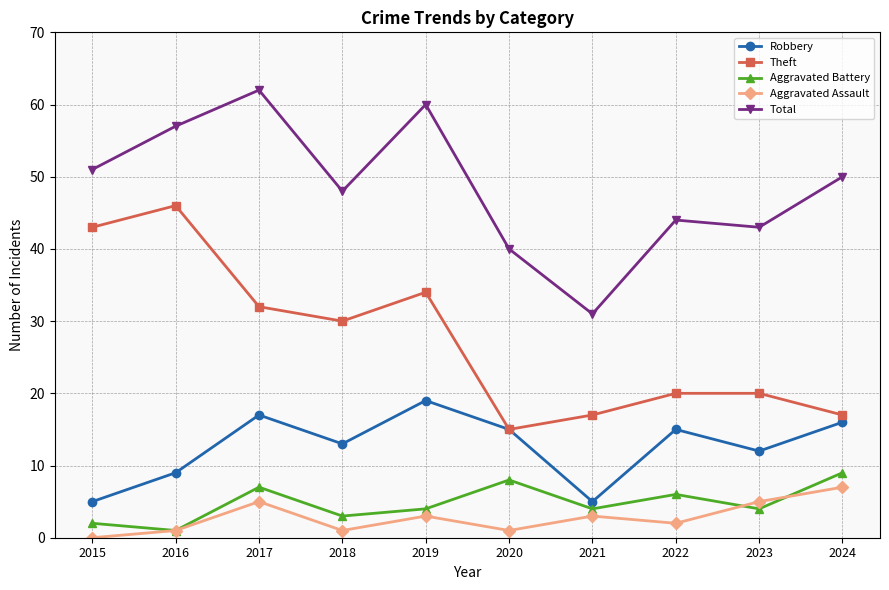

At which category is the sum across all series the highest?

2017